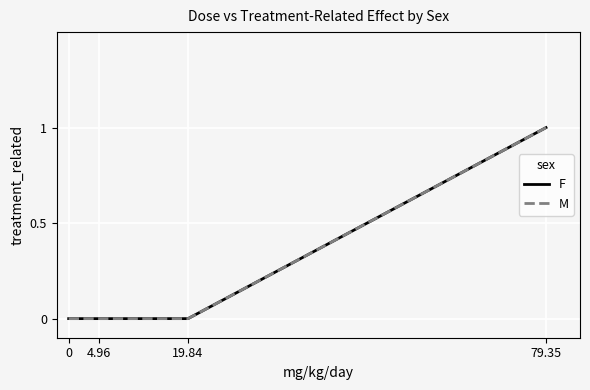

Does the chart display data point markers on the line(s)?

No